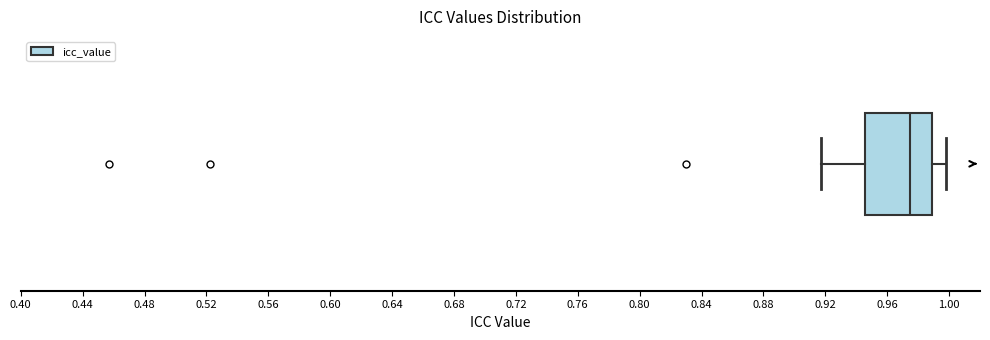

Read this box plot against the x-axis: the position of the median line, the range covered by the box, and the ends of both whiskers. The values are not printed on the chart, so give them approximately, as read against the axis.

median 0.975, box 0.945 to 0.990, whiskers 0.915 to 1.000